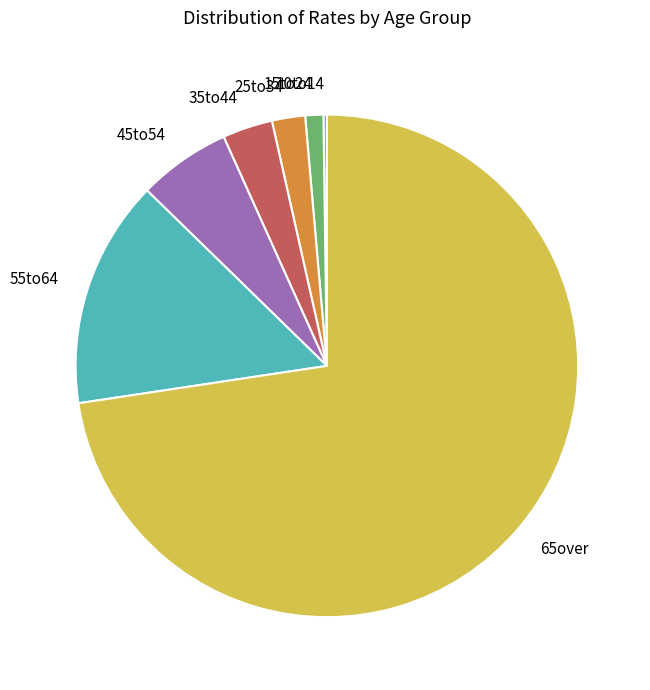

Which has a higher value, 65over or 45to54?

65over